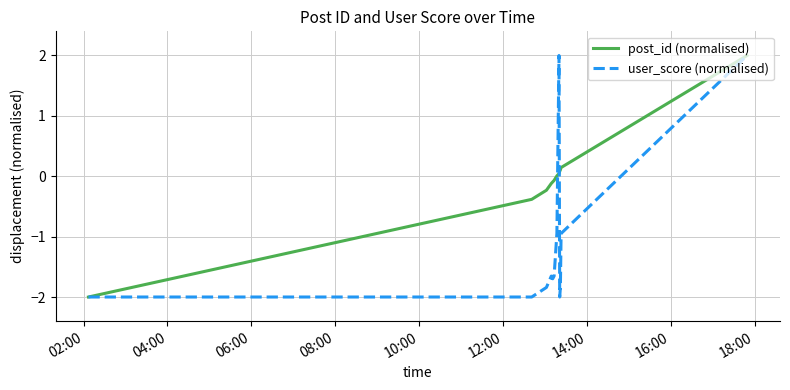

What is the maximum value shown in the chart?

2.0